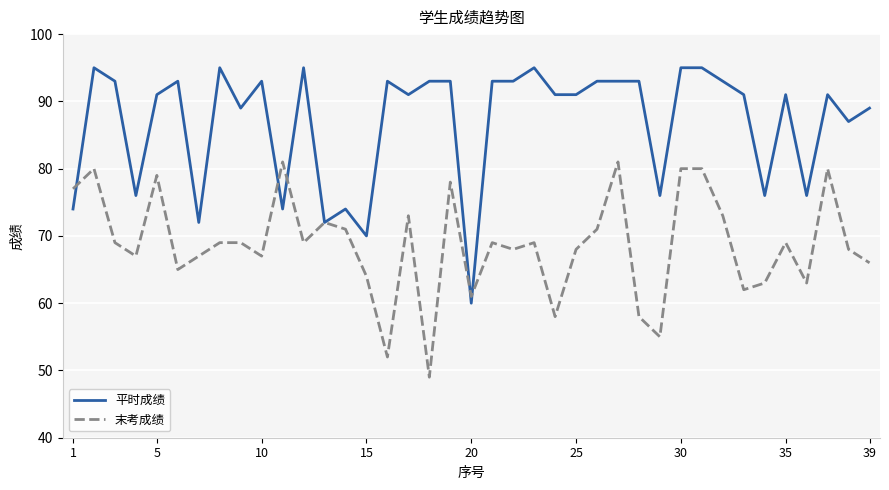

Which series has the widest spread of values?

平时成绩